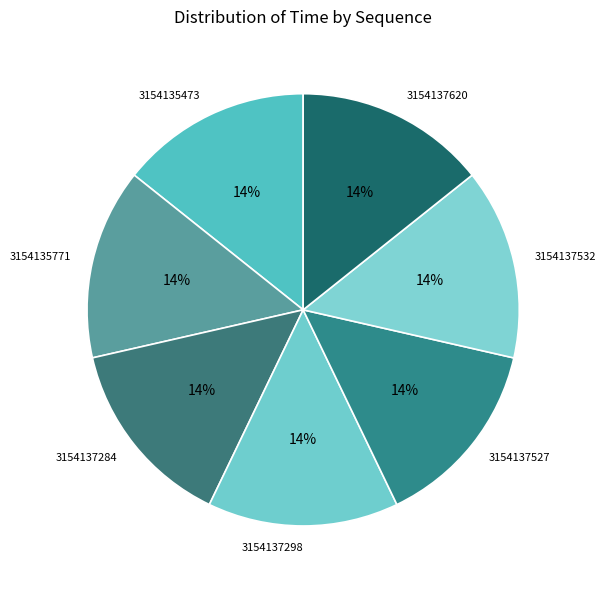

Is there a majority slice in this chart?

No